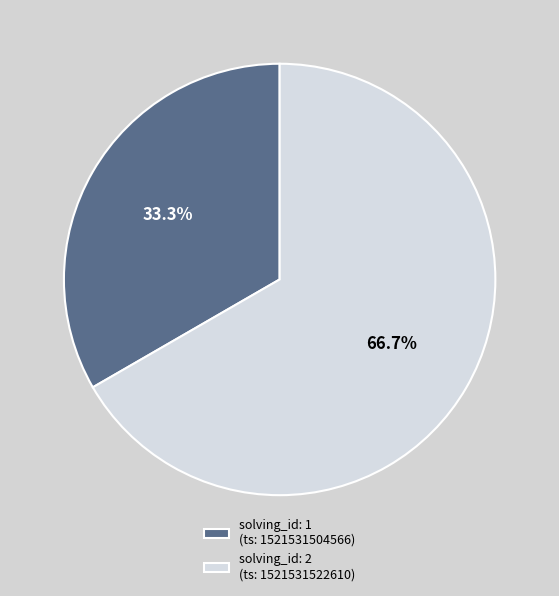

What is the total percentage of solving_id: 2 (ts: 1521531522610) and solving_id: 1 (ts: 1521531504566)?

100.0%